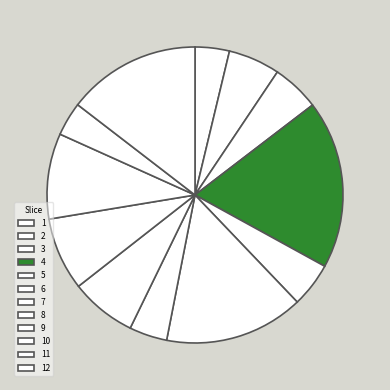

What percentage is the 7 slice, to the nearest percent?

4%